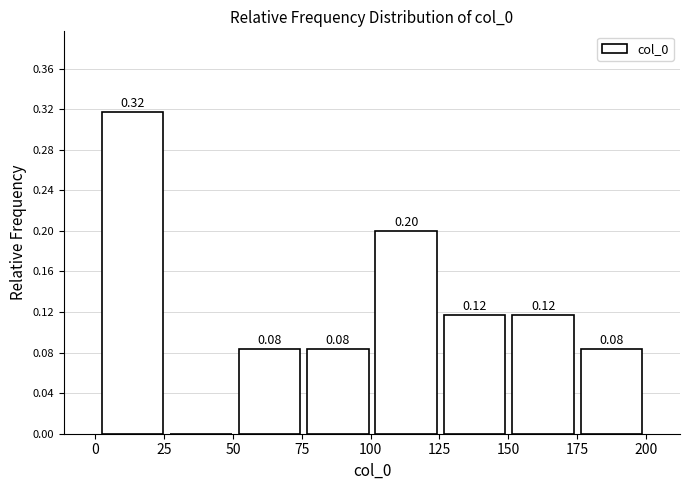

Over which range of the x-axis is the bar tallest?

0 to 25